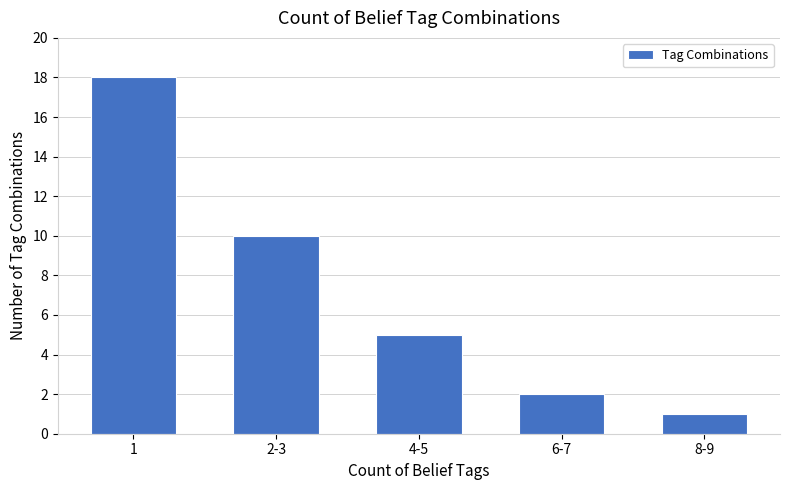

Reading right to left, transcribe all the data shown in this chart.

1	2	5	10	18